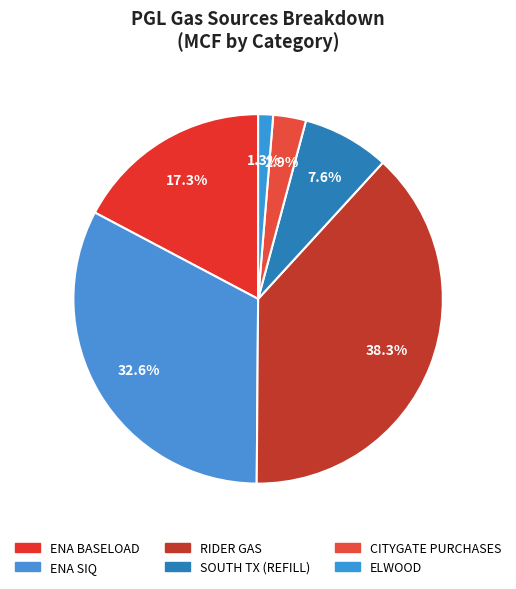

How many segments does this pie chart have?

6